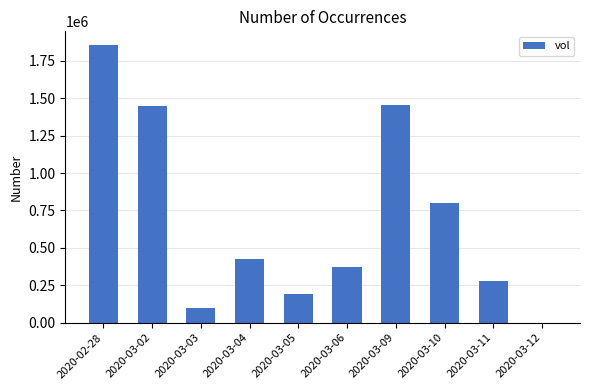

True or false: the data shows 277100 at 2020-03-11.

True